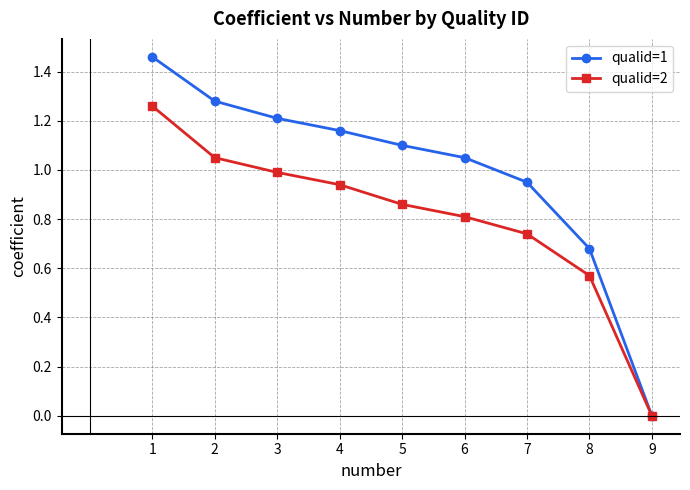

What is the spread (max minus min) of values at 5?

0.2